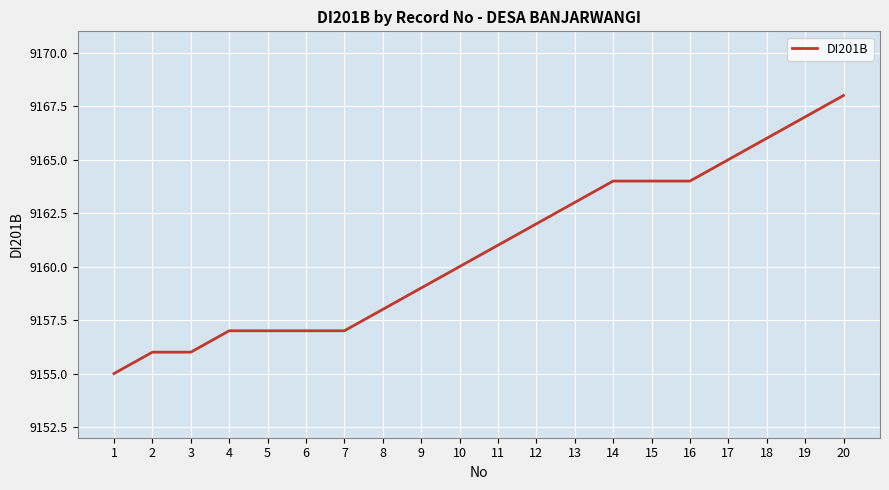

Reading right to left, transcribe all the data shown in this chart.

20=9168	19=9167	18=9166	17=9165	16=9164	15=9164	14=9164	13=9163	12=9162	11=9161	10=9160	9=9159	8=9158	7=9157	6=9157	5=9157	4=9157	3=9156	2=9156	1=9155